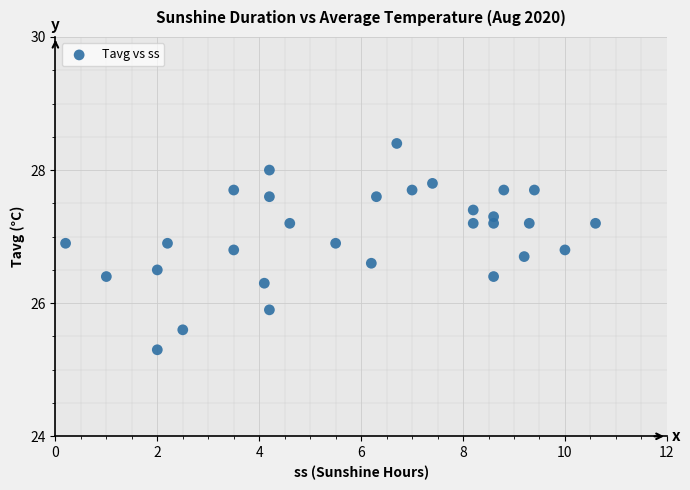

What Y value in the scatter plot is closest to 26?

25.9